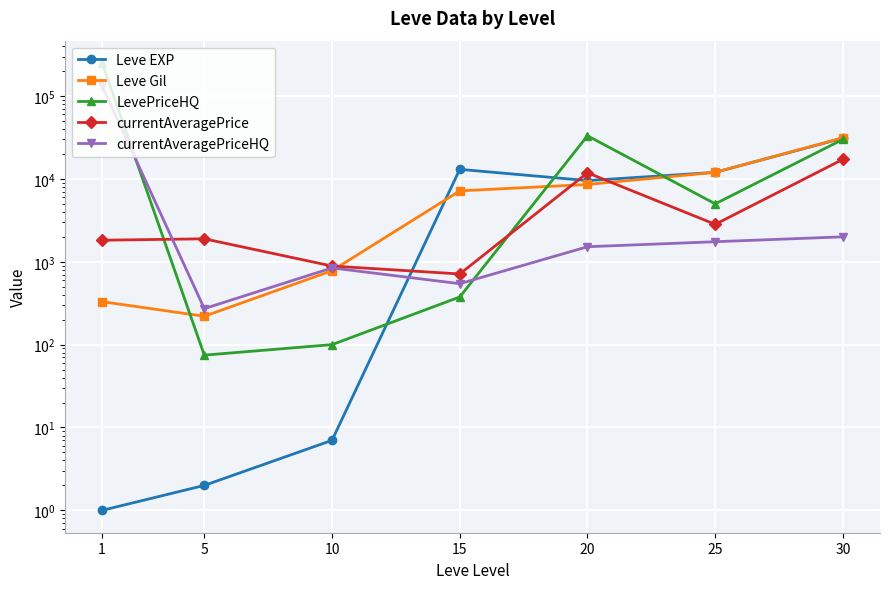

Which series has the largest total across all categories?

LevePriceHQ